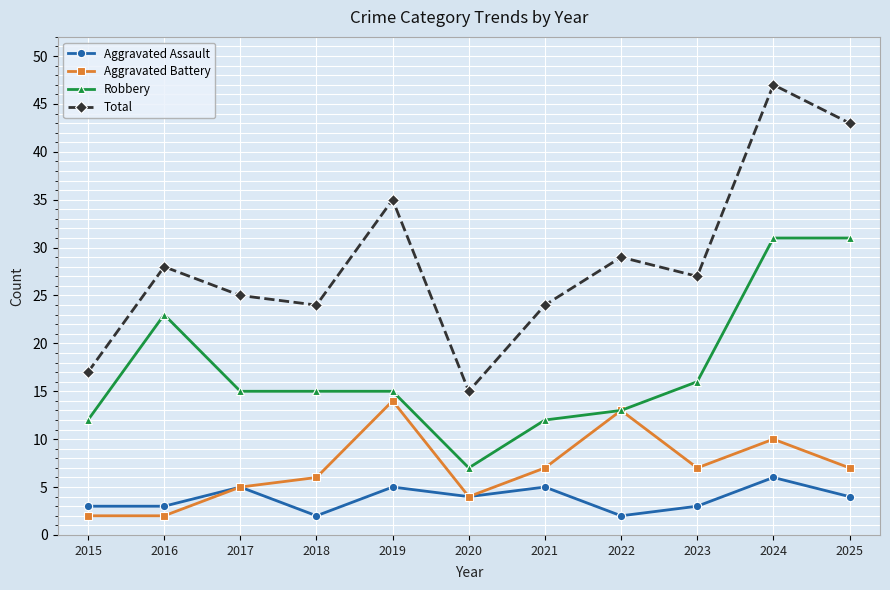

At how many categories does at least one series exceed 11?

11